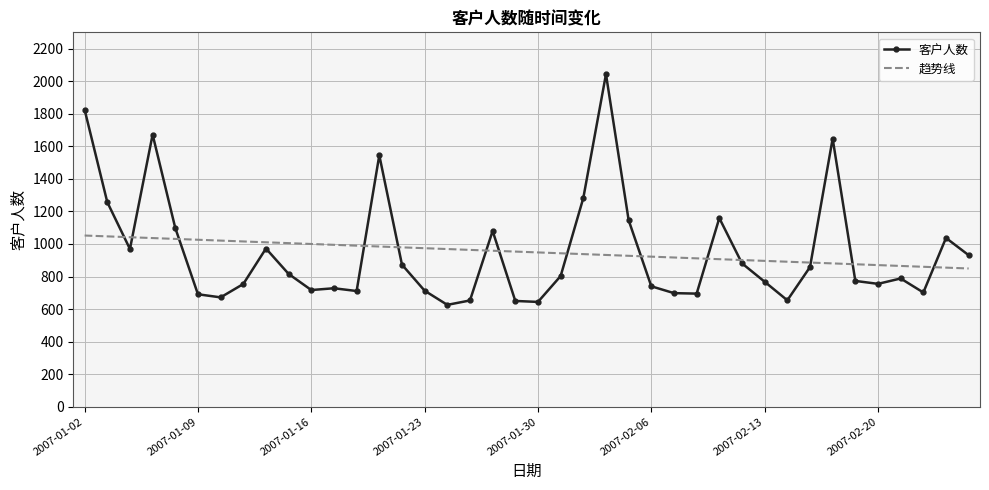

What is the smallest value displayed?

626.0